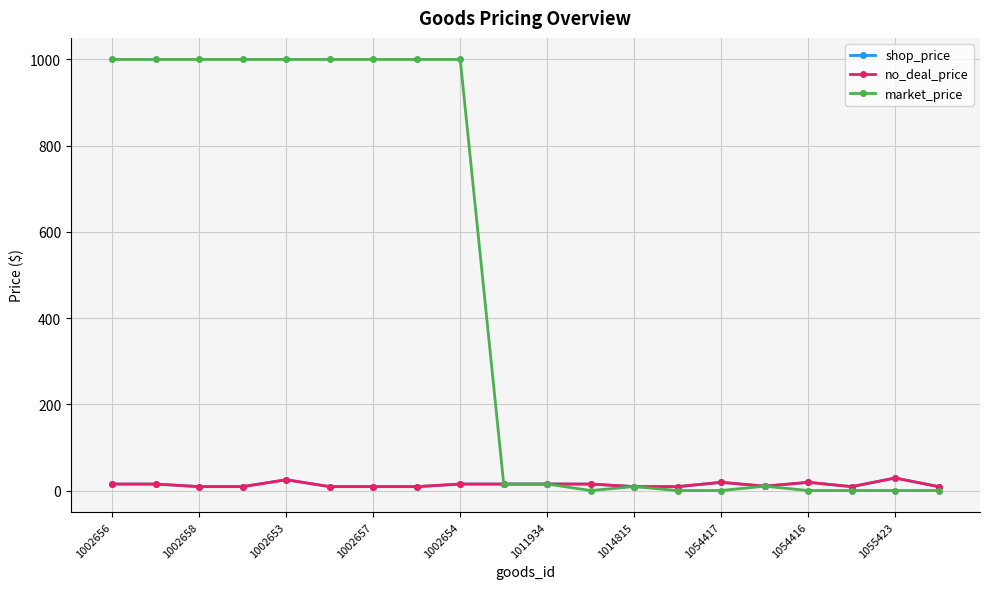

Is this an area chart (filled region under the line)?

No